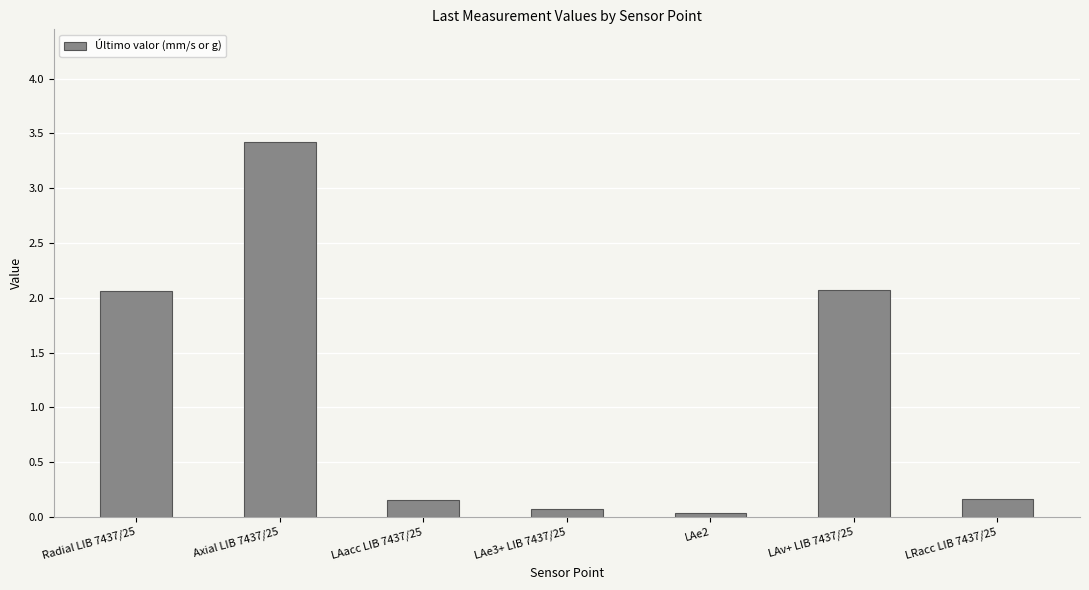

What is the maximum value shown in the chart?

3.4